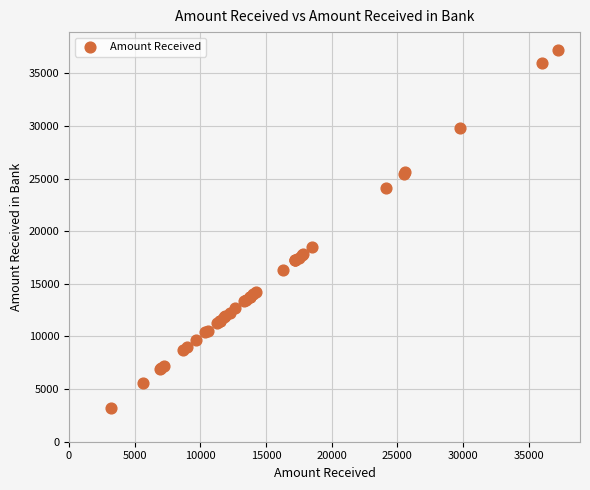

What Y value in the scatter plot is closest to 20196?

18497